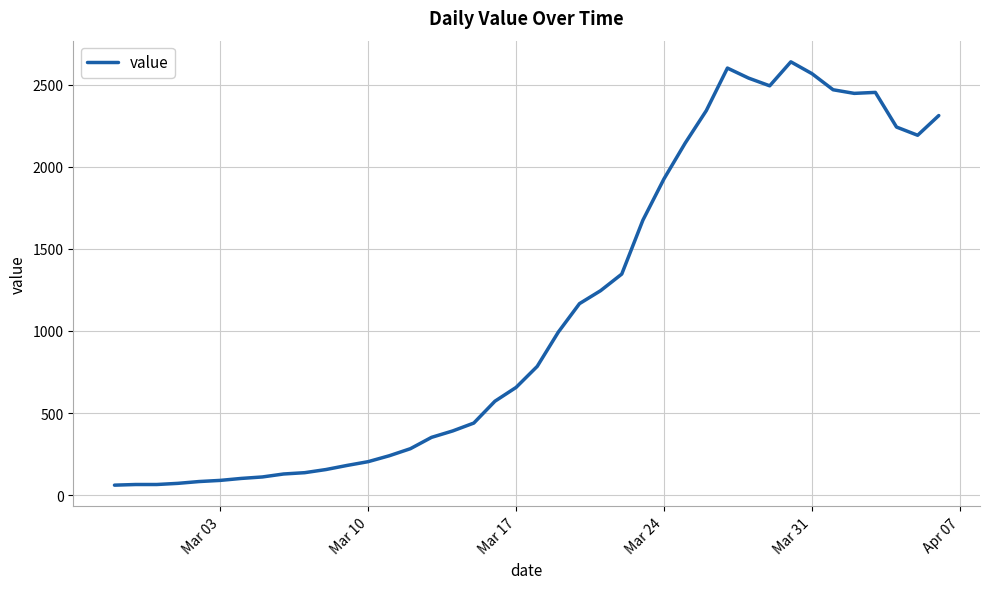

What is the greatest value displayed?

2638